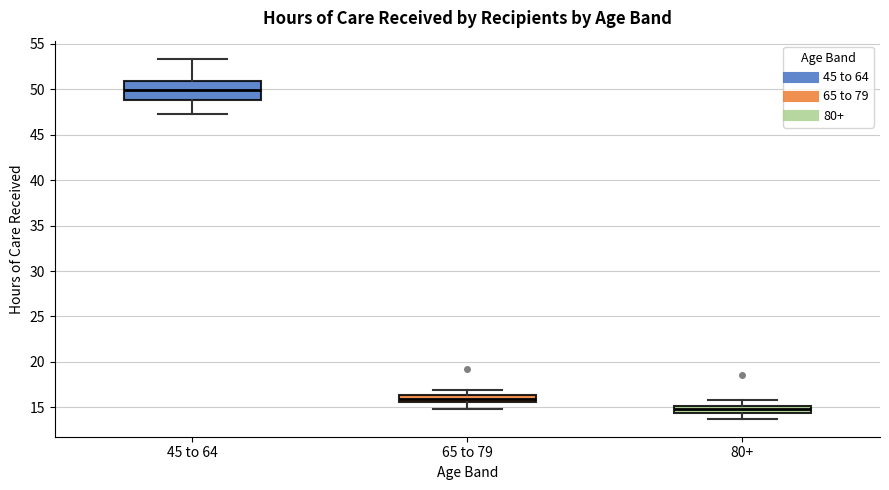

Which box is the tallest, from its lower edge to its upper edge?

45 to 64